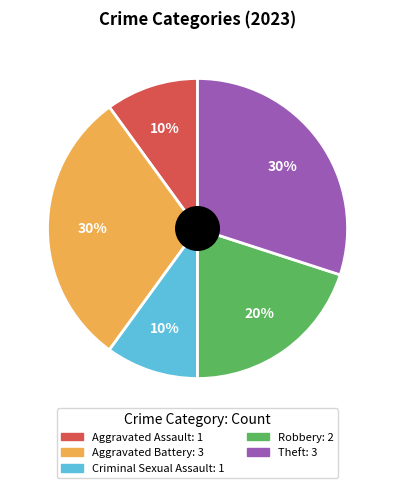

Is there a majority slice in this chart?

No